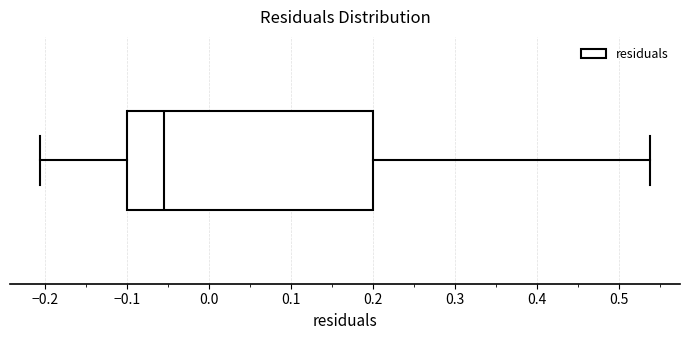

Transcribe this box plot: give where the median line is, the range the box spans, and where the two whiskers end, as read against the x-axis. The values are not printed on the chart, so give them approximately, as read against the axis.

median -0.05, box -0.10 to 0.20, whiskers -0.21 to 0.54